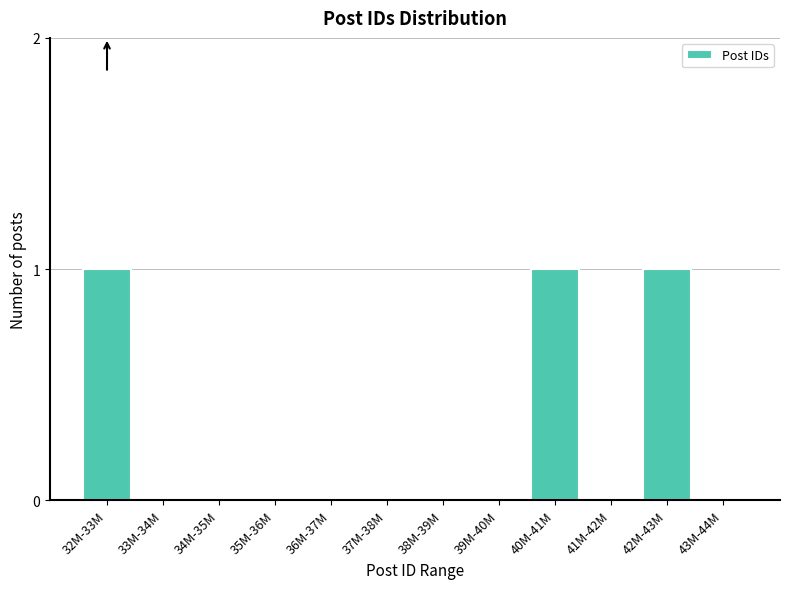

Reading left to right, transcribe all the data shown in this chart.

32M-33M=1	33M-34M=0	34M-35M=0	35M-36M=0	36M-37M=0	37M-38M=0	38M-39M=0	39M-40M=0	40M-41M=1	41M-42M=0	42M-43M=1	43M-44M=0